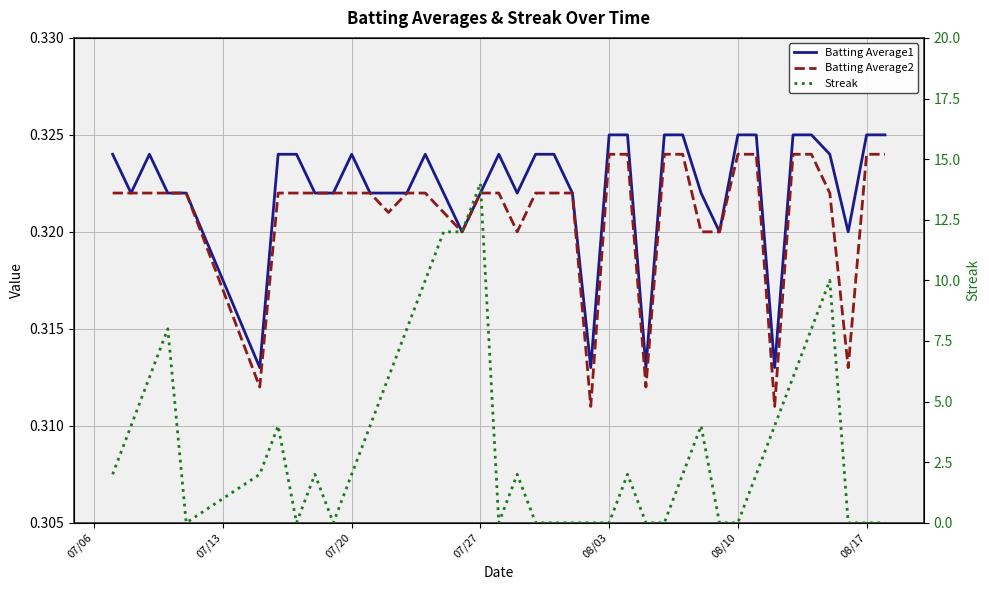

What is the average value of the Batting Average1 series?

0.3